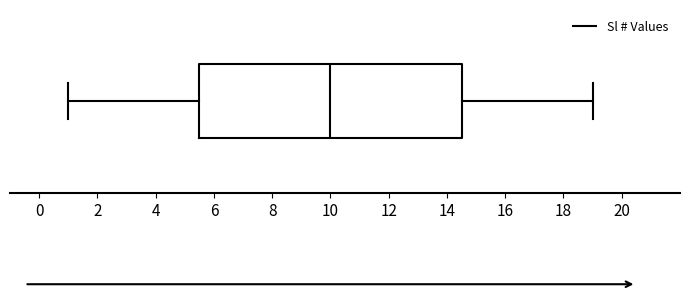

Where does the median line of the box sit on the x-axis? The values are not printed on the chart, so give them approximately, as read against the axis.

10.0